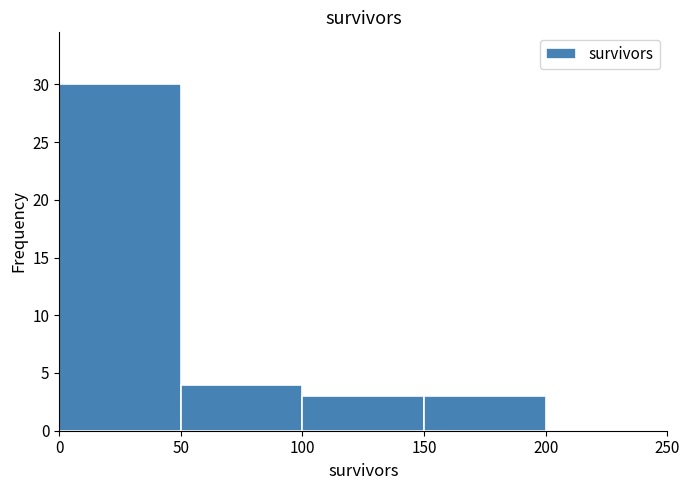

What is the height of the bar covering 0 to 50 on the x-axis? The values are not printed on the chart, so give them approximately, as read against the axis.

30